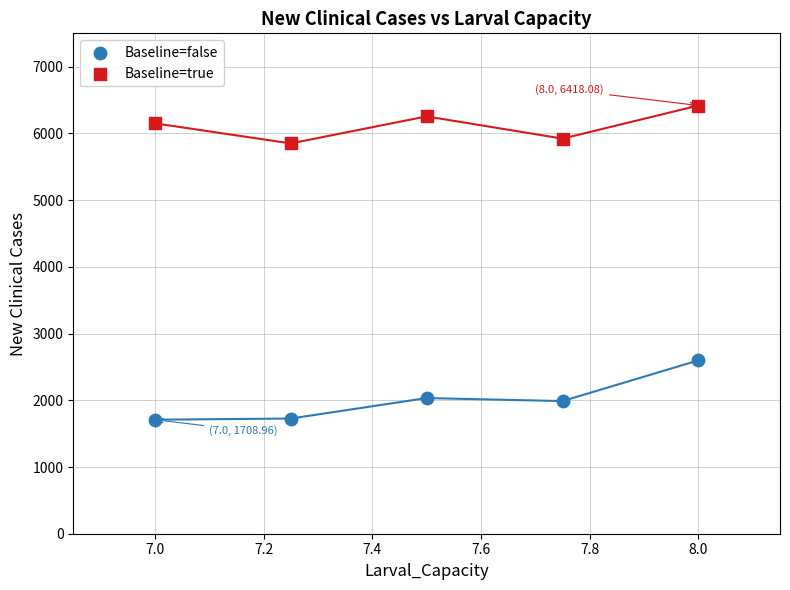

Across all data points, what is the range of Y values (max minus min)?

4709.1